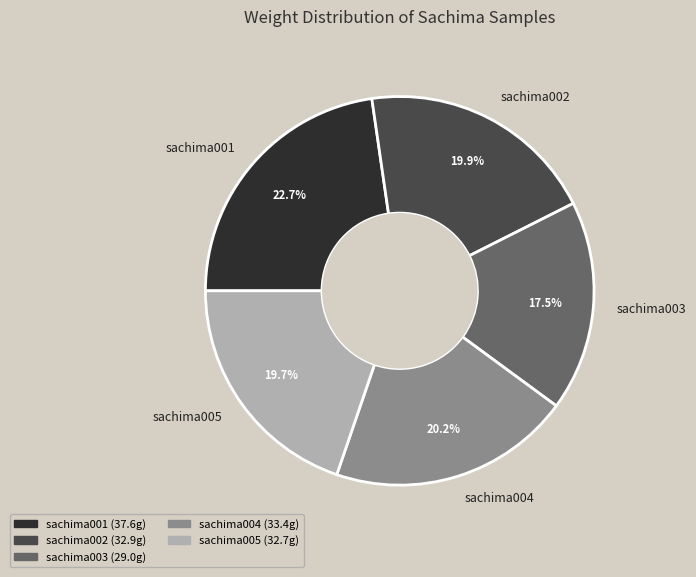

True or false: sachima005 accounts for 20% of the total.

True